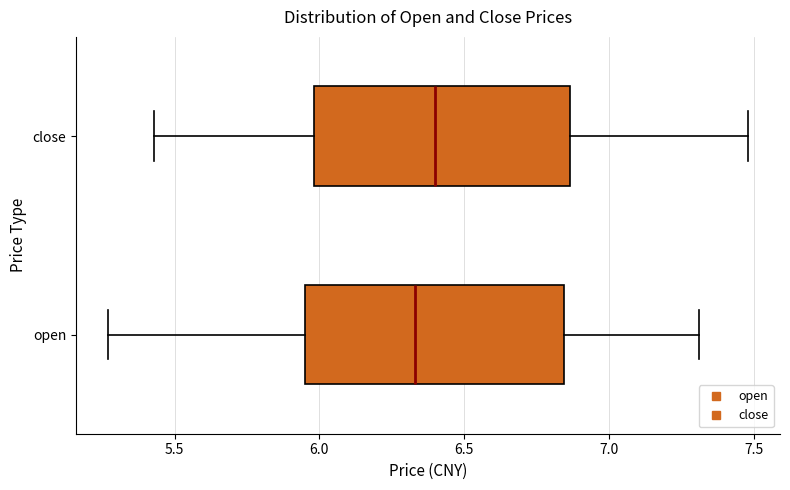

Which box's median line is the furthest to the right?

close